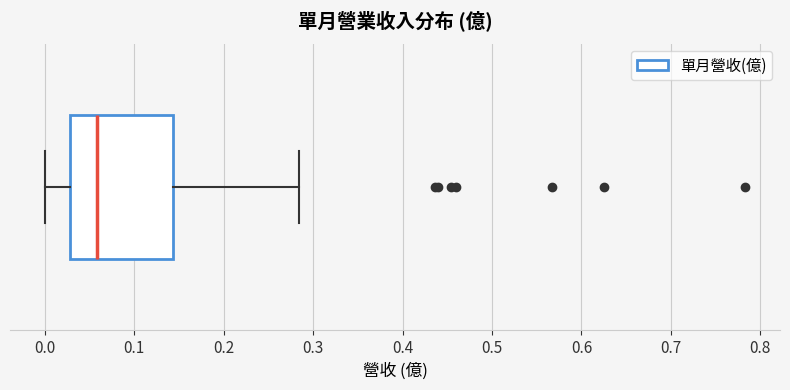

Read this box plot against the x-axis: the position of the median line, the range covered by the box, and the ends of both whiskers. The values are not printed on the chart, so give them approximately, as read against the axis.

median 0.06, box 0.03 to 0.14, whiskers 0.00 to 0.28